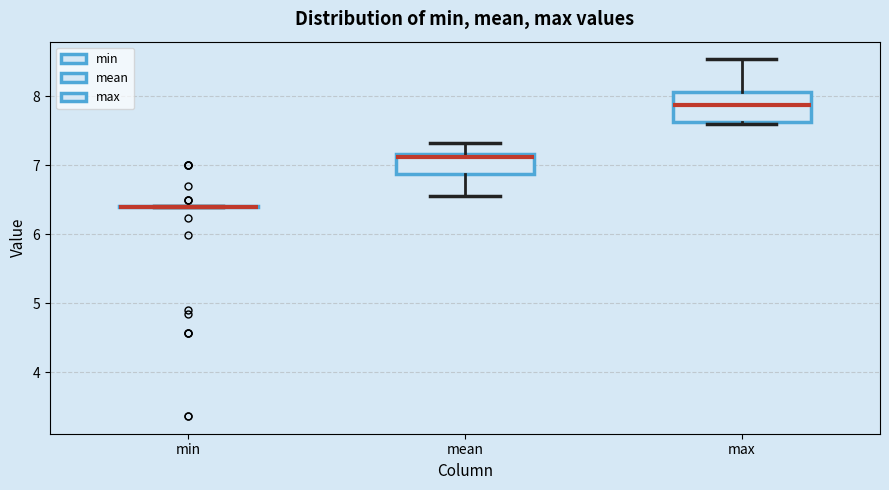

Reading left to right, read every box against the y-axis: the position of its median line, the range the box covers, and the ends of its whiskers. The values are not printed on the chart, so give them approximately, as read against the axis.

min: box collapsed to a line at 6.4, whiskers 6.4 to 6.4
mean: median 7.1, box 6.9 to 7.2, whiskers 6.6 to 7.3
max: median 7.9, box 7.6 to 8.1, whiskers 7.6 to 8.5